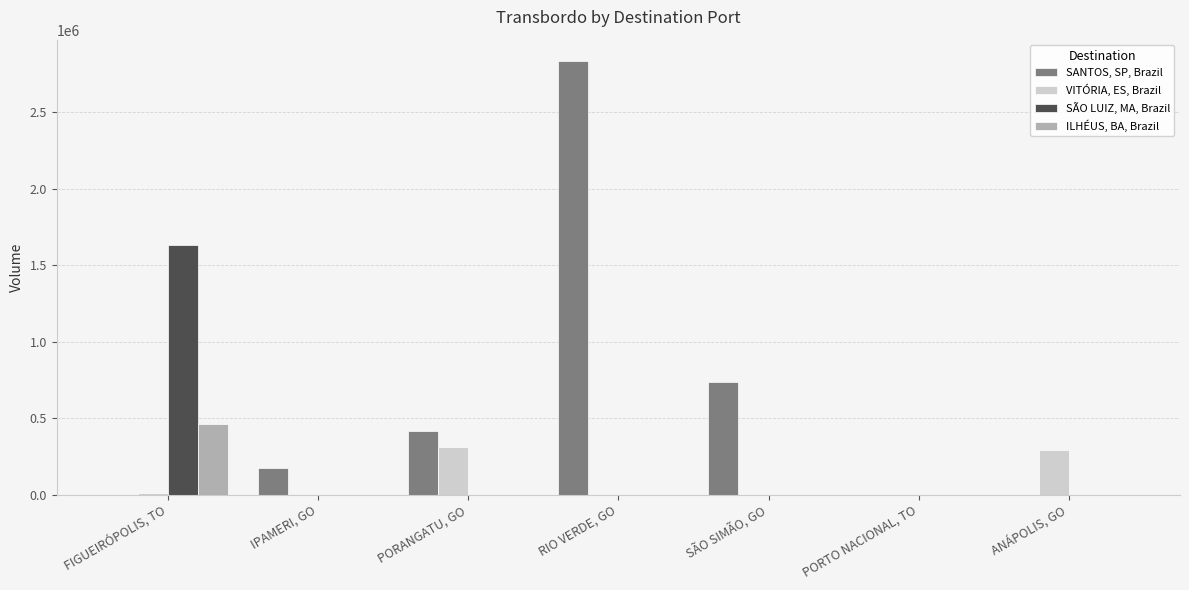

What is the maximum value shown in the chart?

2831204.3